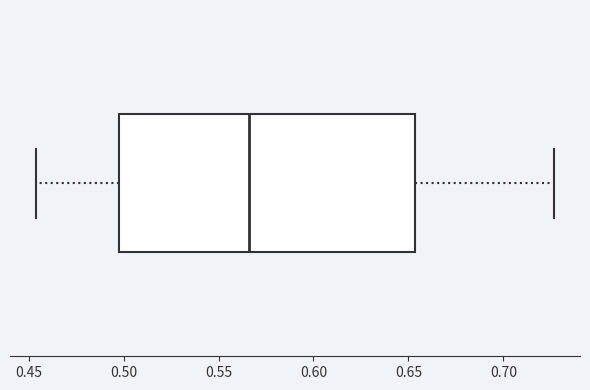

Transcribe this box plot: give where the median line is, the range the box spans, and where the two whiskers end, as read against the x-axis. The values are not printed on the chart, so give them approximately, as read against the axis.

median 0.565, box 0.500 to 0.655, whiskers 0.455 to 0.725